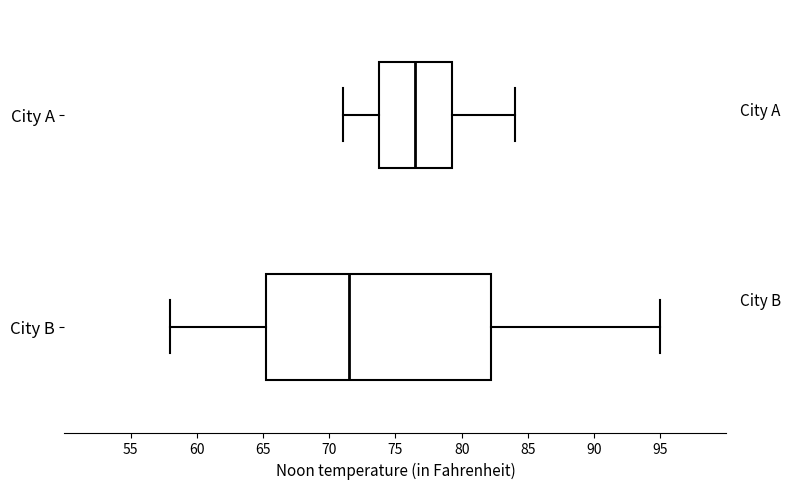

Reading bottom to top, read every box against the x-axis: the position of its median line, the range the box covers, and the ends of its whiskers. The values are not printed on the chart, so give them approximately, as read against the axis.

City B: median 71.5, box 65.5 to 82.5, whiskers 58.0 to 95.0
City A: median 76.5, box 74.0 to 79.5, whiskers 71.0 to 84.0